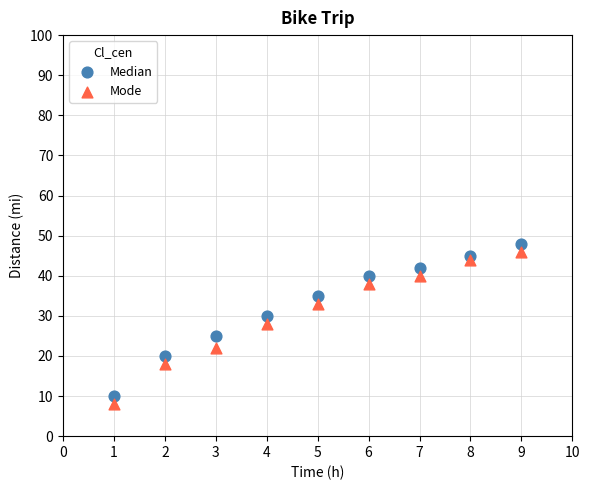

In the Mode series, what Y value is closest to 27?

28